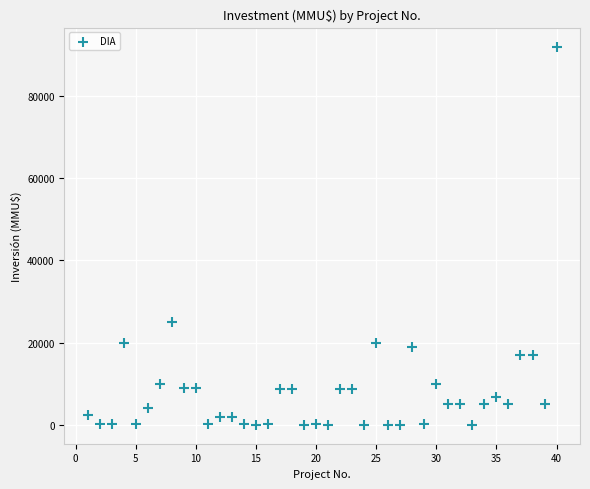

What Y value in the scatter plot is closest to 46005?

25000